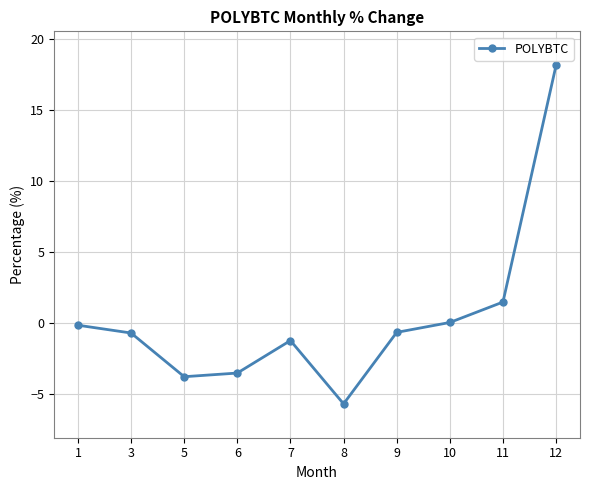

The chart shows a value of -6.0 at 5. True or false?

False